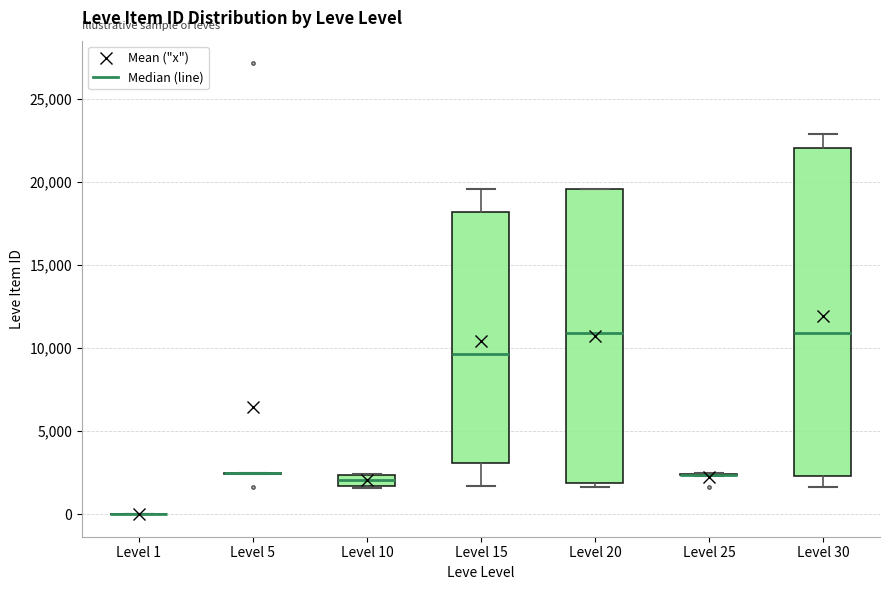

Comparing the boxes themselves (not the whiskers), which one is the tallest?

Level 30